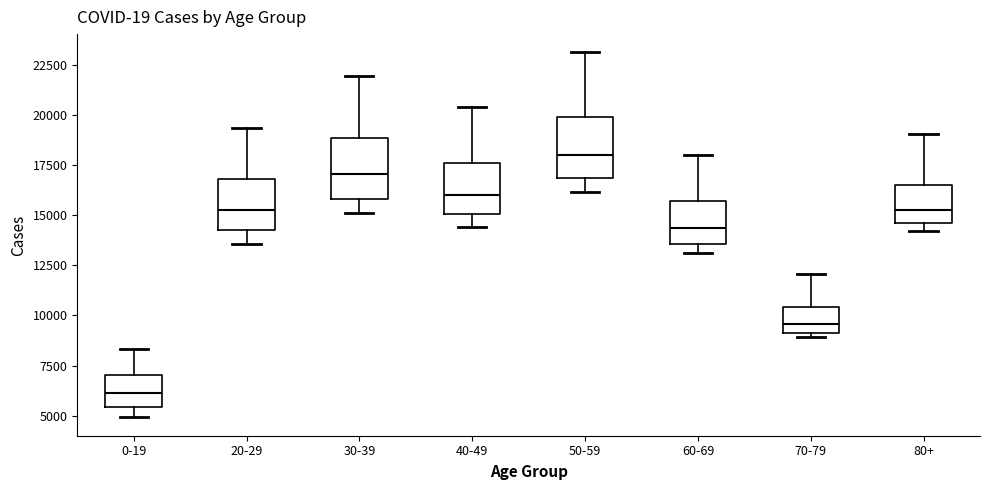

Where is the lower edge of the box for 30-39 on the y-axis? The values are not printed on the chart, so give them approximately, as read against the axis.

16000